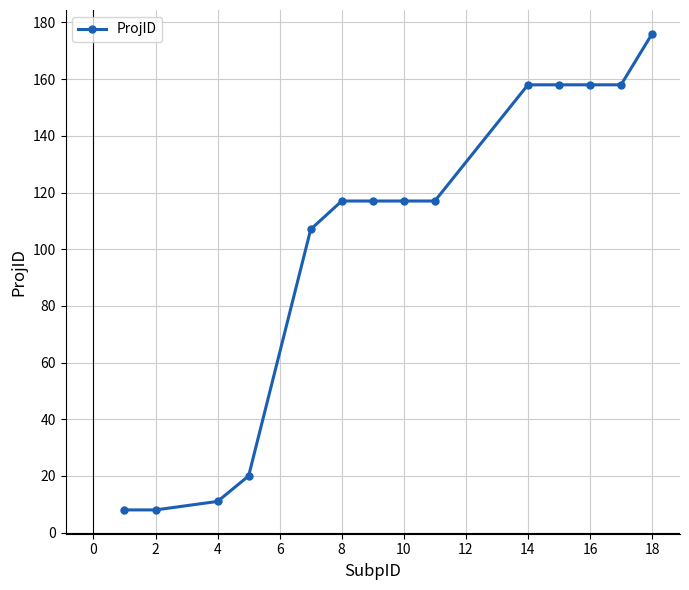

What is the difference between the maximum and minimum values?

168